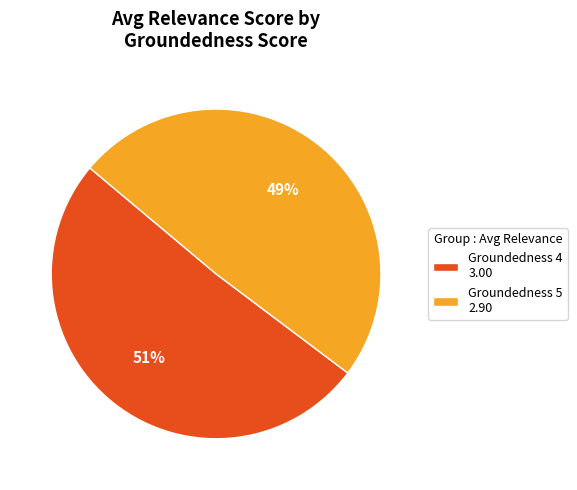

To the nearest percent, what is the difference between the Groundedness 4 3.00 and Groundedness 5 2.90 slice percentages?

2%